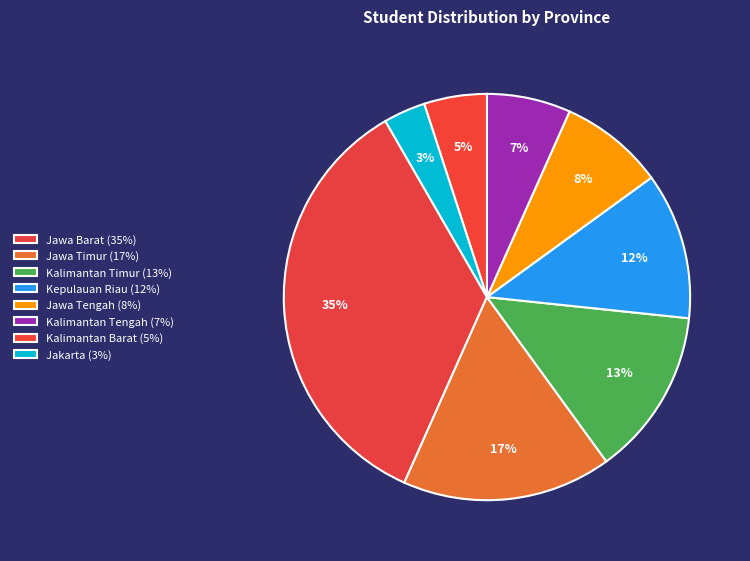

How many segments does this pie chart have?

8